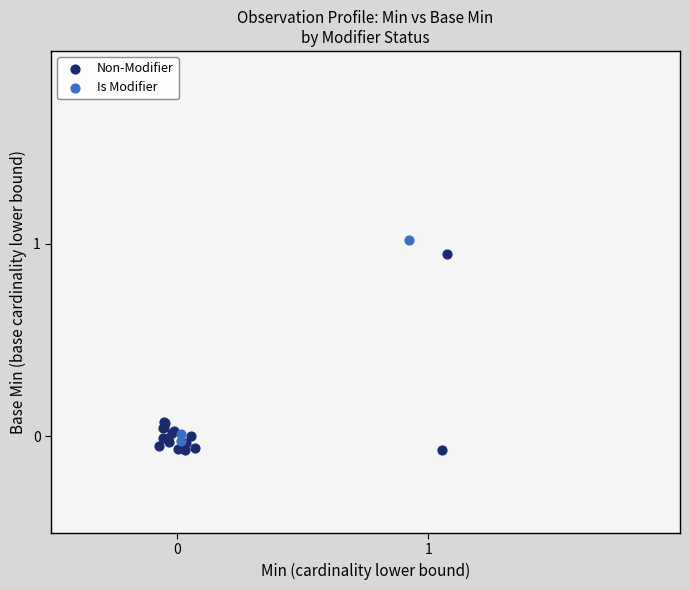

What are all the series names shown in the legend?

Non-Modifier, Is Modifier